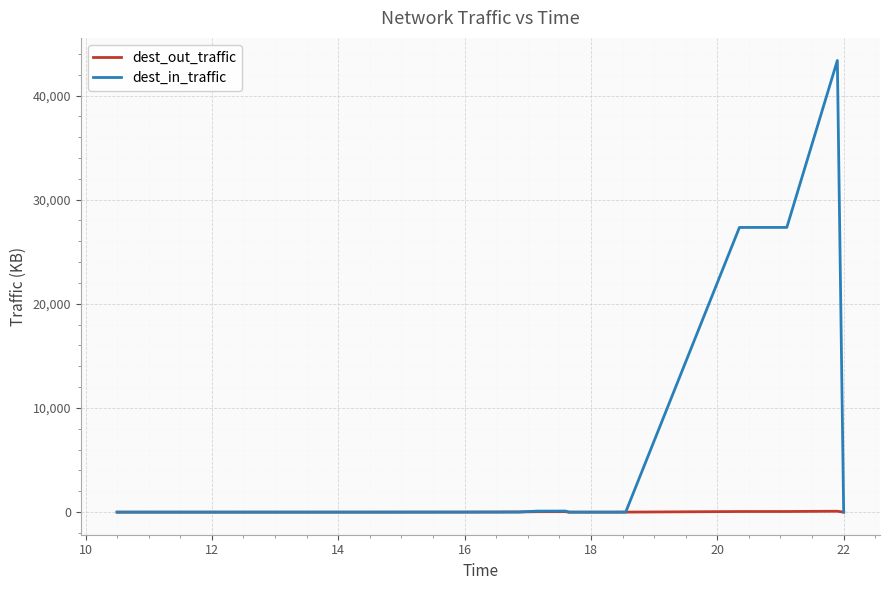

Which series has the widest spread of values?

dest_in_traffic